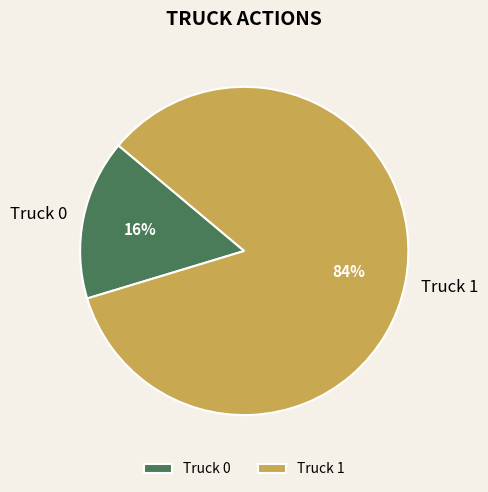

To the nearest percent, what portion does Truck 0 represent?

16%